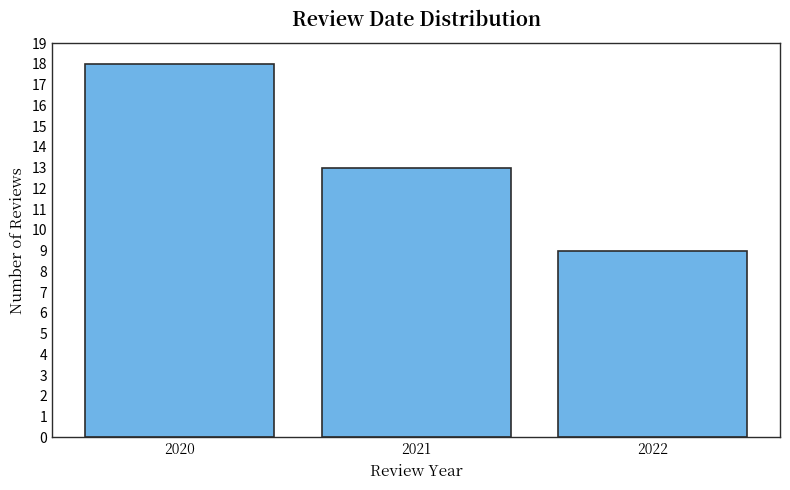

Reading right to left, extract all data points from this chart.

2022=9	2021=13	2020=18